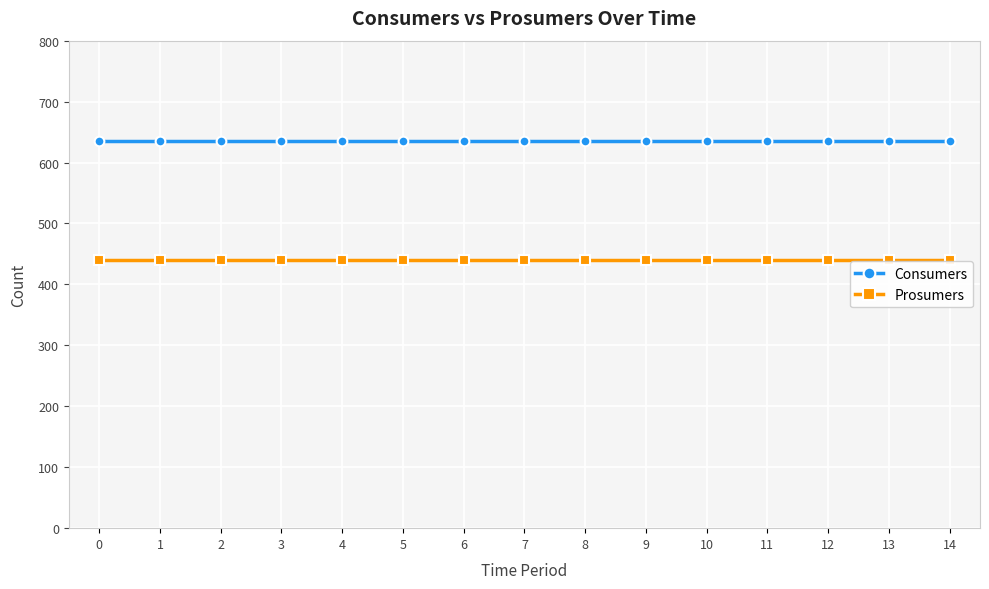

True or false: Consumers and Prosumers intersect in this chart.

False